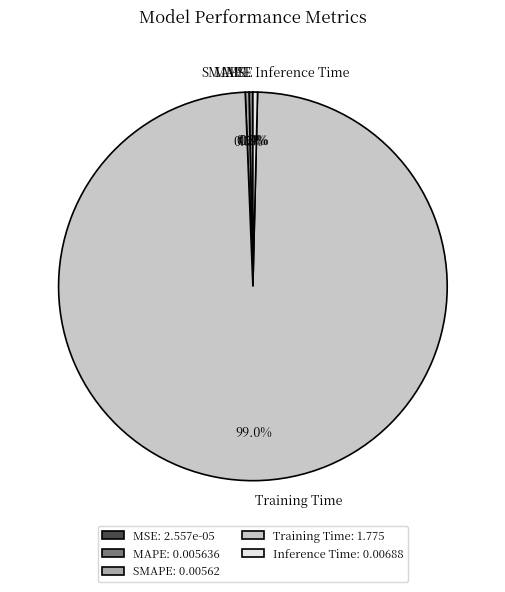

What portion of the pie excludes MAPE?

99.7%